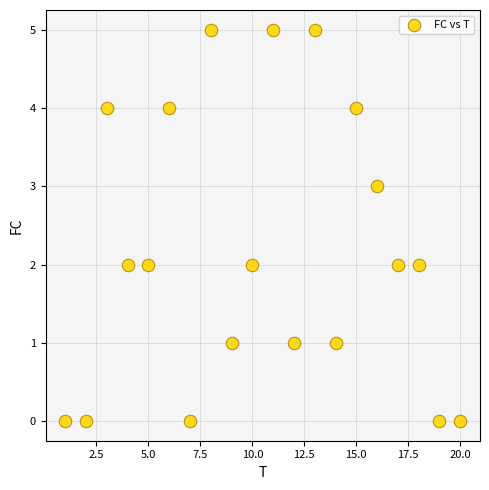

What is the range of X values (max minus min)?

19